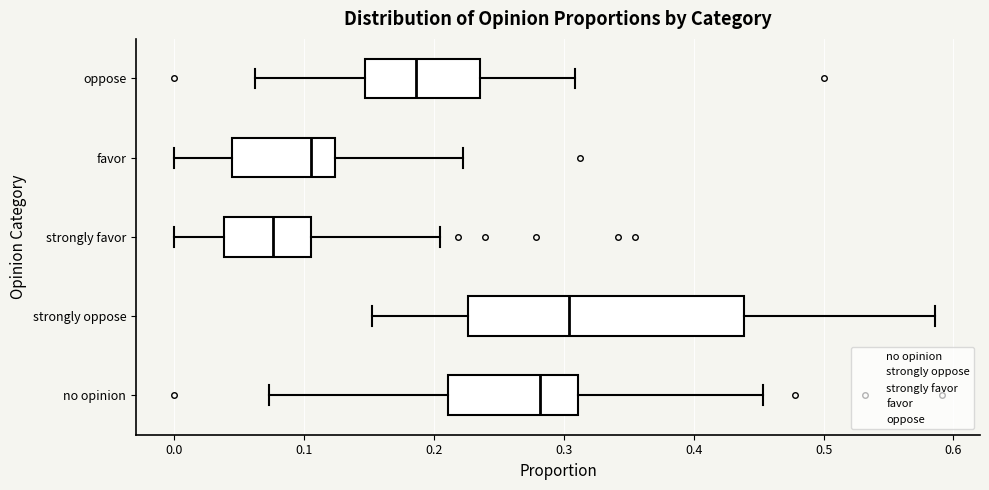

Which box has the furthest to the right median line?

strongly oppose